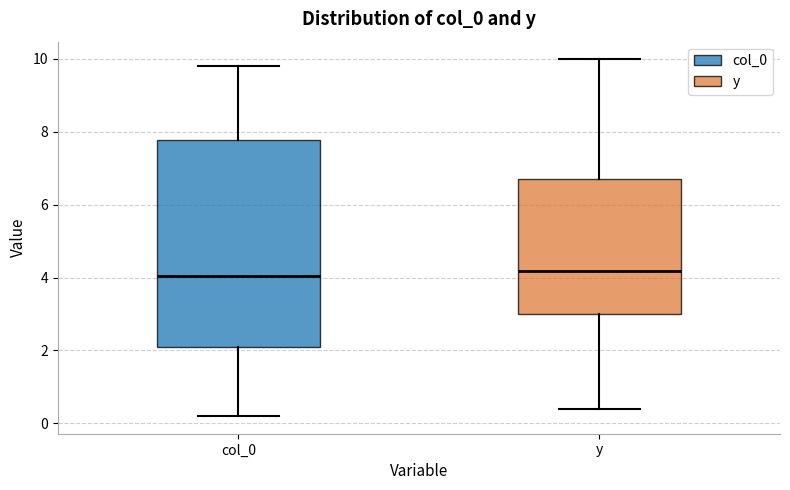

Reading left to right, read every box against the y-axis: the position of its median line, the range the box covers, and the ends of its whiskers. The values are not printed on the chart, so give them approximately, as read against the axis.

col_0: median 4.0, box 2.2 to 7.8, whiskers 0.2 to 9.8
y: median 4.2, box 3.0 to 6.6, whiskers 0.4 to 10.0